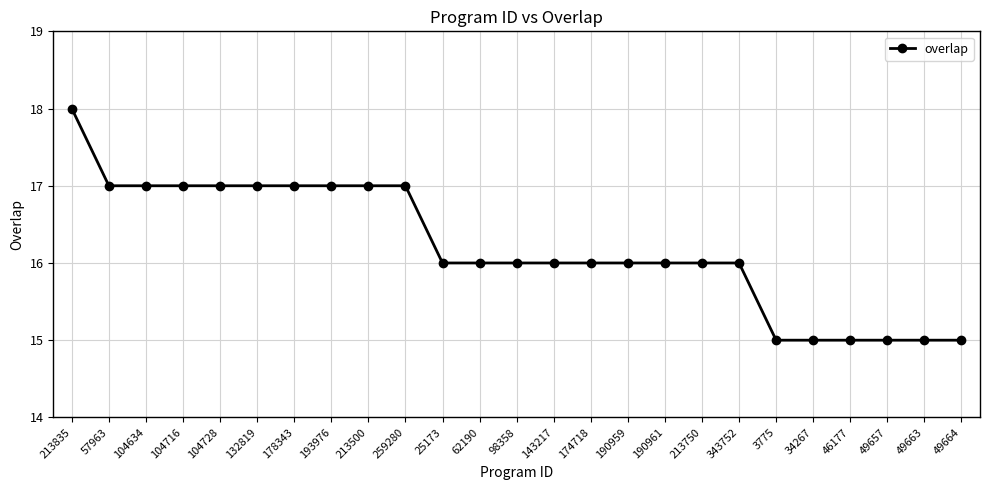

What is the average value?

16